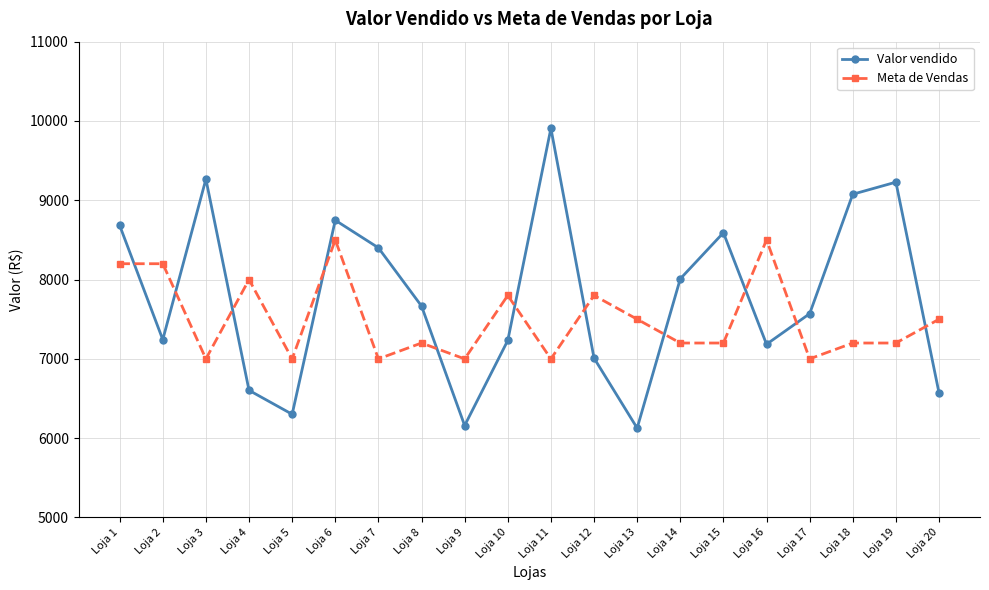

True or false: Valor vendido and Meta de Vendas intersect in this chart.

True